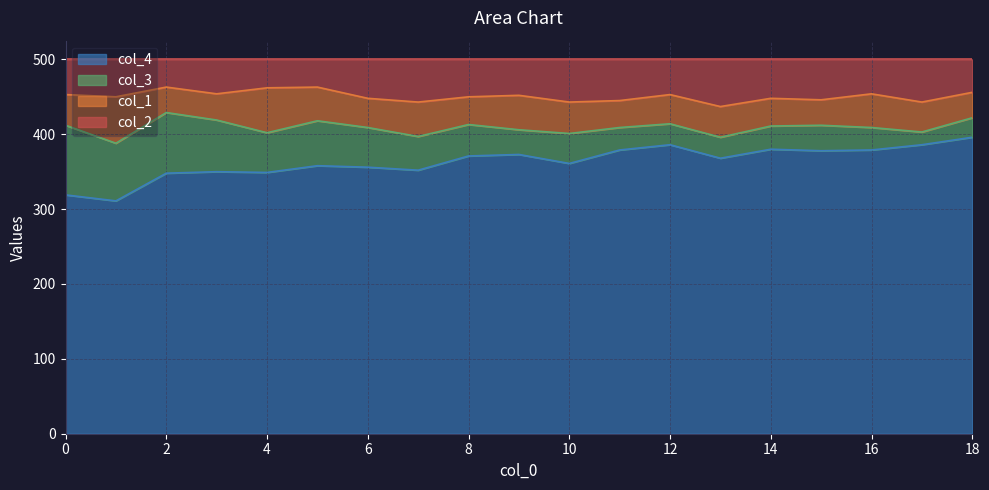

What is the total value across all series at 0?

500